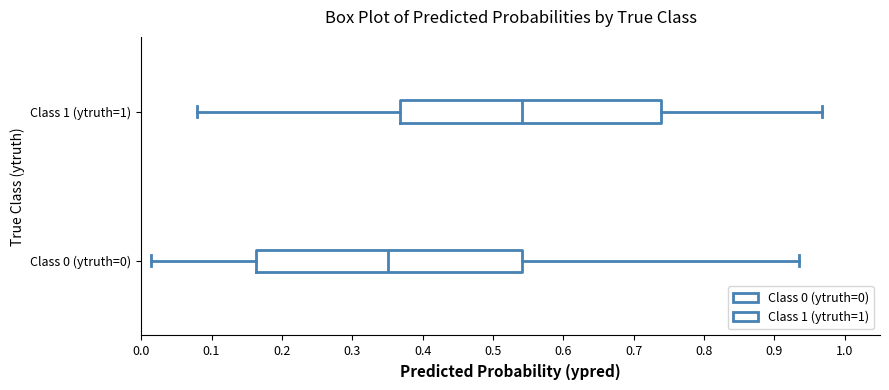

Reading bottom to top, transcribe this box plot: for each box, give where its median line is, the range the box spans, and where its two whiskers end, as read against the x-axis. The values are not printed on the chart, so give them approximately, as read against the axis.

Class 0 (ytruth=0): median 0.35, box 0.16 to 0.54, whiskers 0.01 to 0.93
Class 1 (ytruth=1): median 0.54, box 0.37 to 0.74, whiskers 0.08 to 0.97